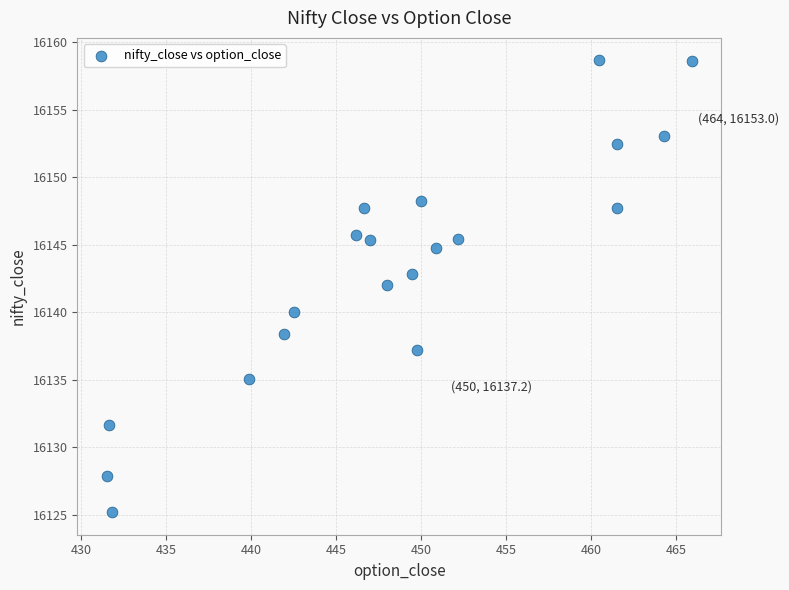

What is the range of X values (max minus min)?

34.4